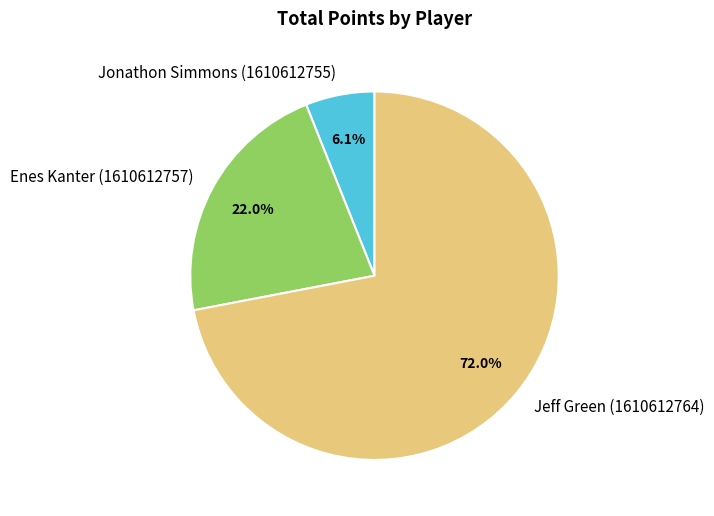

To the nearest percent, what portion does Enes Kanter (1610612757) represent?

22%